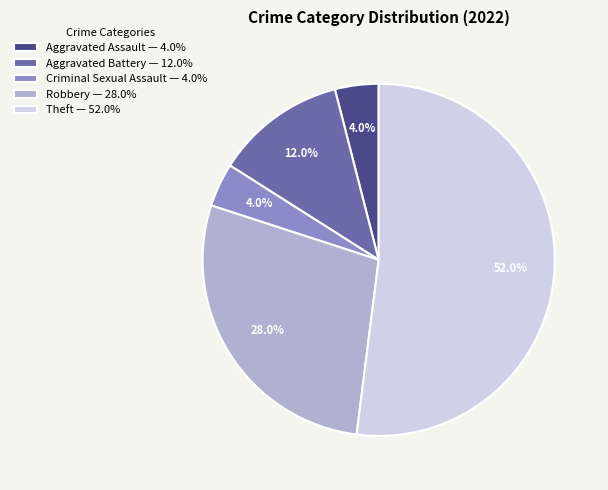

Combined, do Aggravated Assault and Aggravated Battery account for over 50%?

No